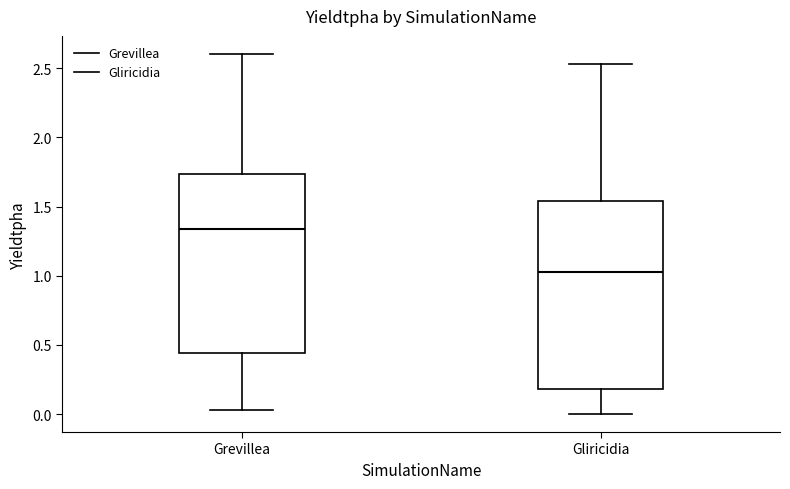

Which box's median line is the lowest?

Gliricidia